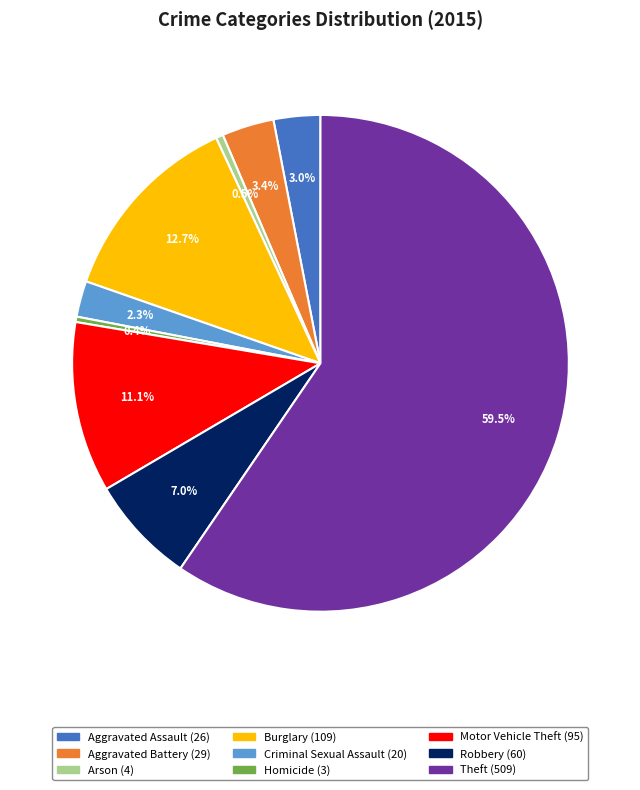

What percentage is the Aggravated Battery slice, to the nearest percent?

3%